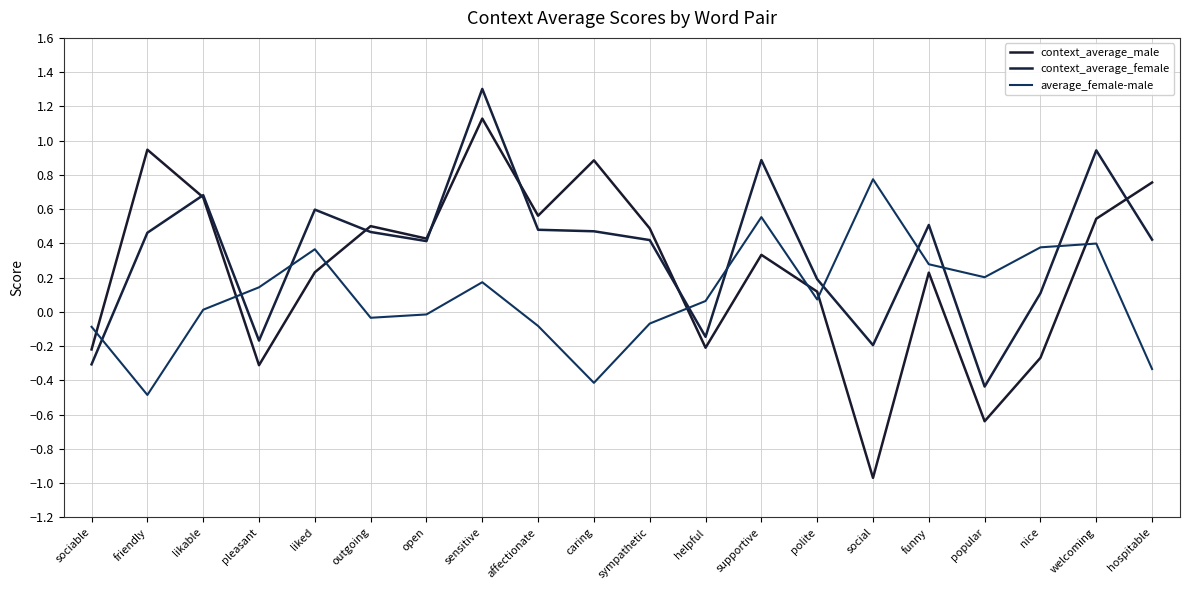

True or false: context_average_male and average_female-male cross at least once.

True